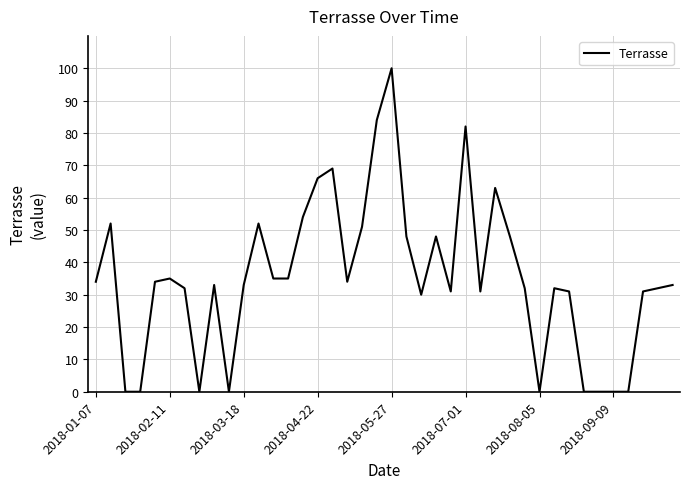

What is the maximum value shown in the chart?

100